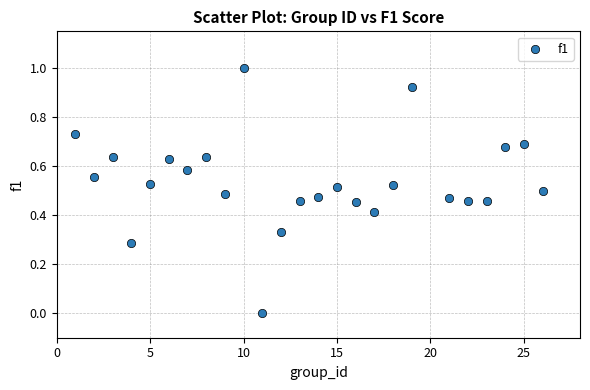

What is the range of X values (max minus min)?

25.0